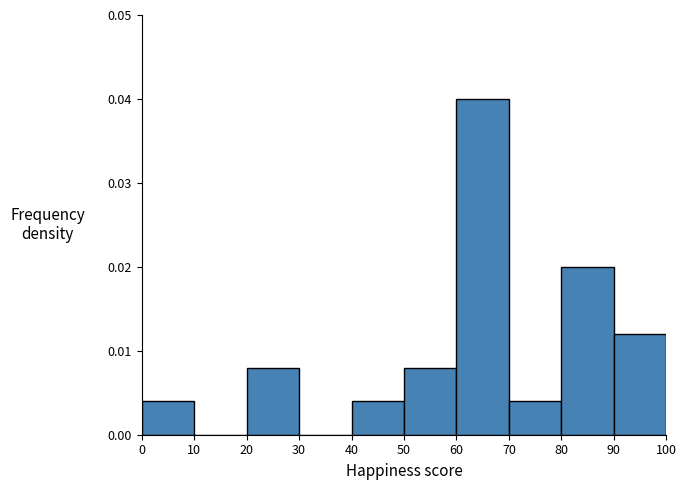

Reading left to right, list every bar in this chart as the range it spans on the x-axis followed by its height. The values are not printed on the chart, so give them approximately, as read against the axis.

0 to 10: 0.004
10 to 20: 0
20 to 30: 0.008
30 to 40: 0
40 to 50: 0.004
50 to 60: 0.008
60 to 70: 0.040
70 to 80: 0.004
80 to 90: 0.020
90 to 100: 0.012